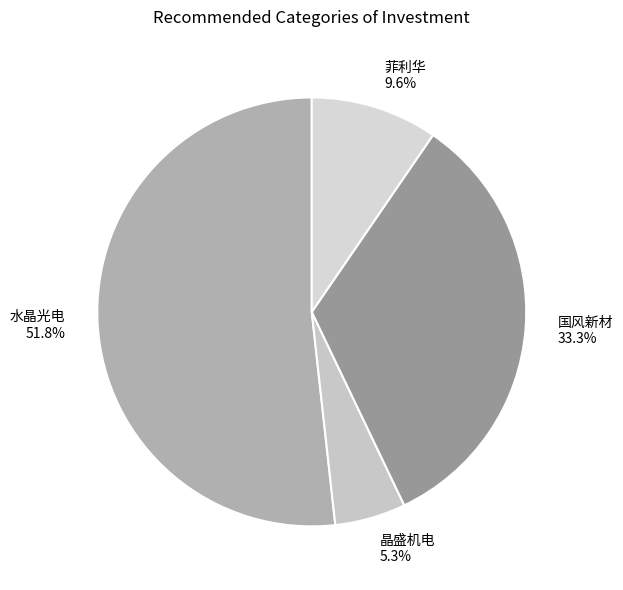

What is the total percentage of 国风新材 and 水晶光电?

85.1%